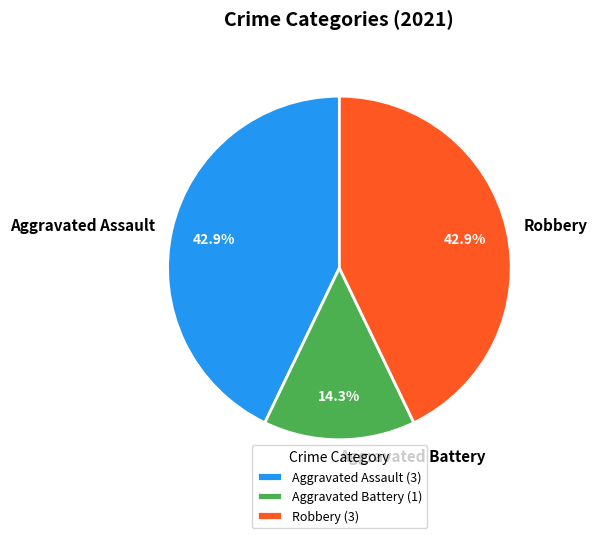

Approximately how many times larger is the value at Robbery compared to Aggravated Assault?

1.0